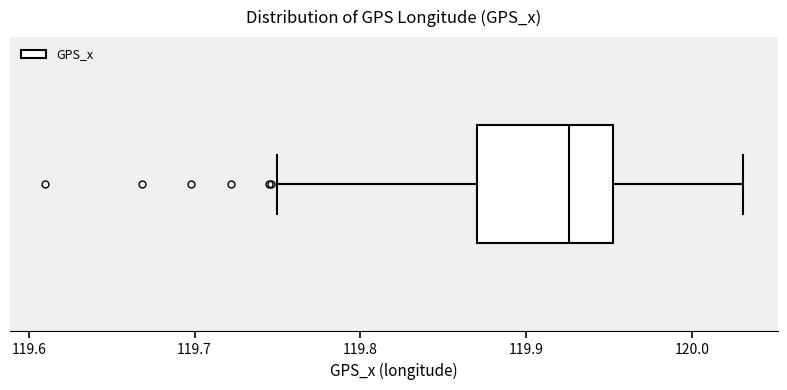

Where is the left edge of the box on the x-axis? The values are not printed on the chart, so give them approximately, as read against the axis.

119.87